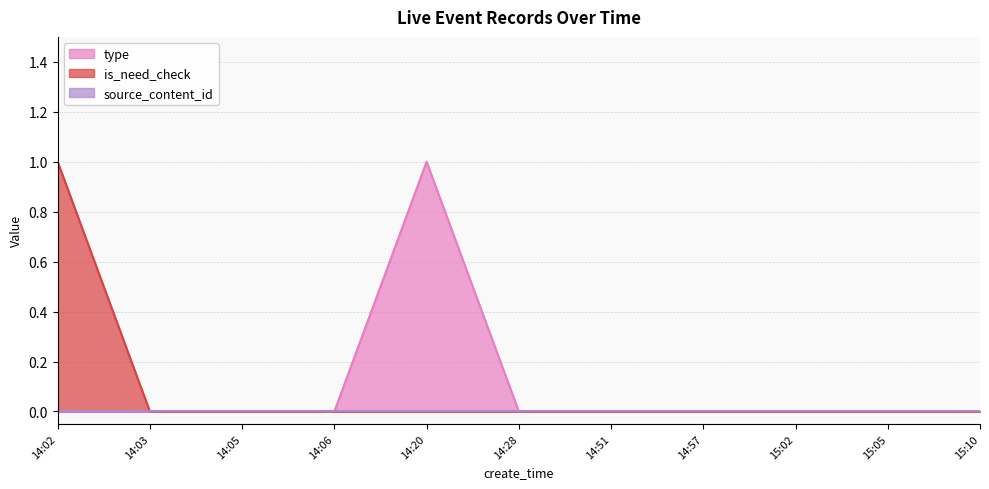

What position from the left is 15:05?

10